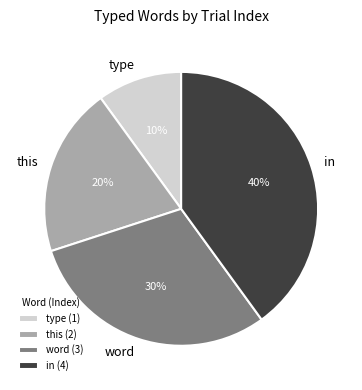

The type slice represents 10% of the pie. True or false?

True